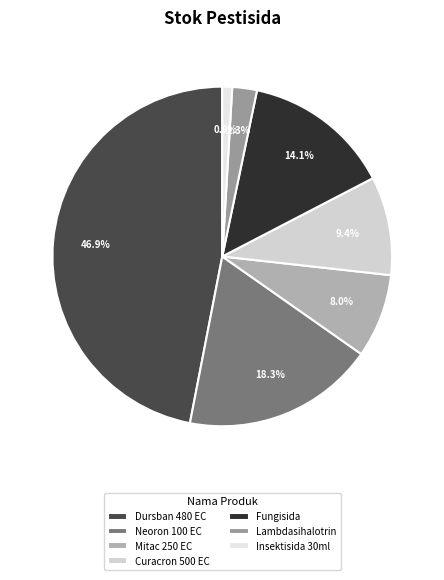

How many segments does this pie chart have?

7